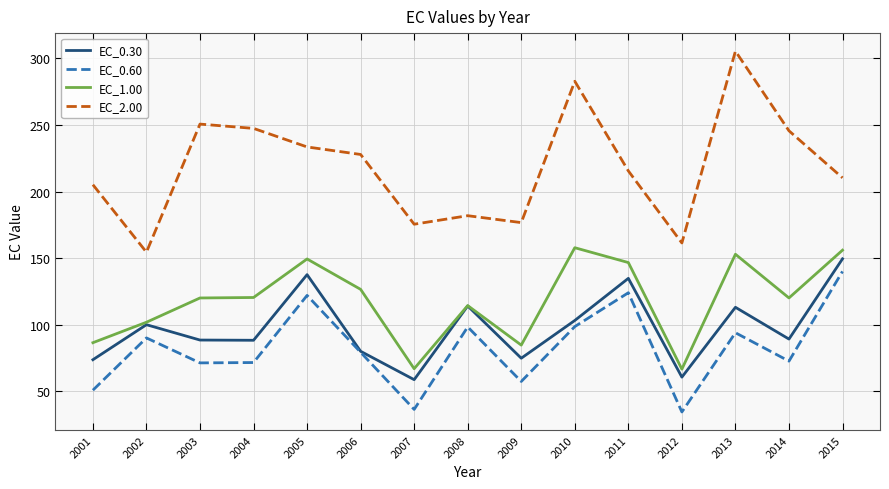

What is the difference between the highest and lowest values at 2003?

179.4